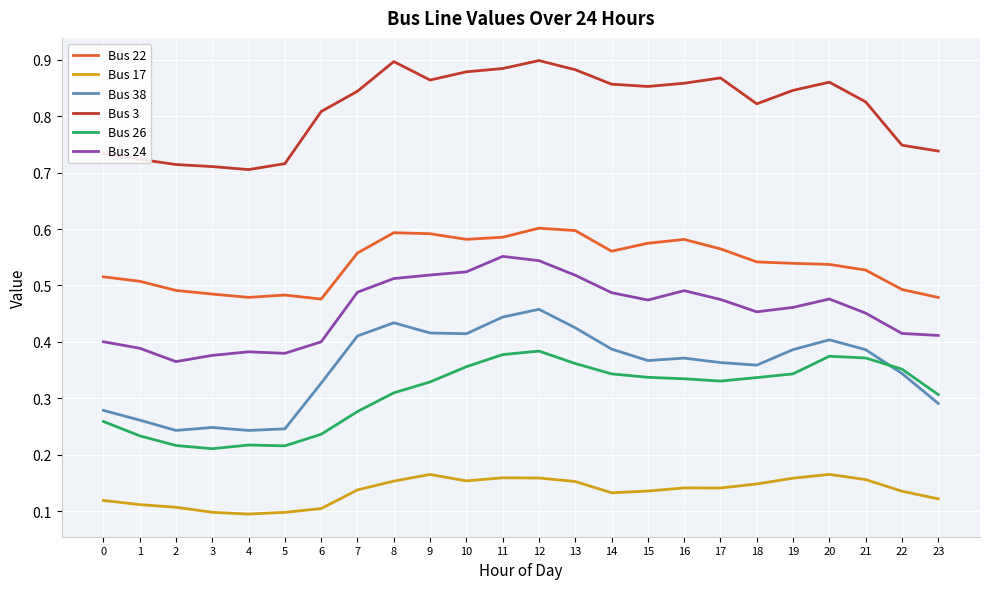

At which label does Bus 24 reach its minimum?

2